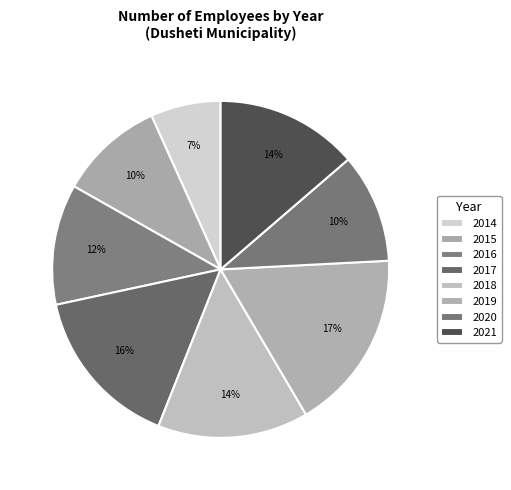

How many slices are in this pie chart?

8